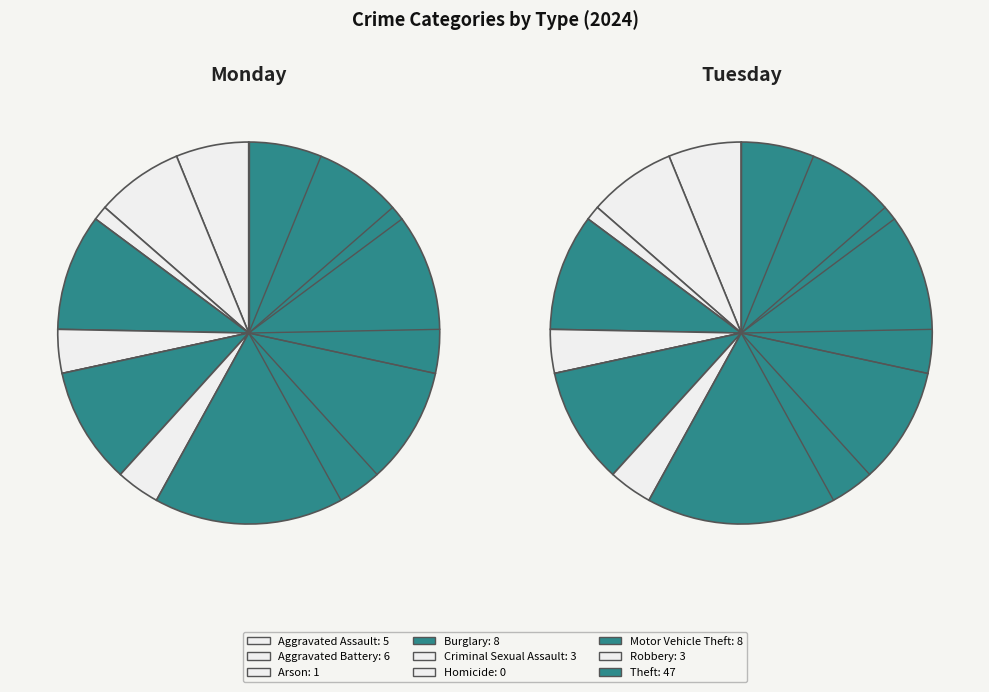

What percentage is the Aggravated Battery slice, to the nearest percent?

7%